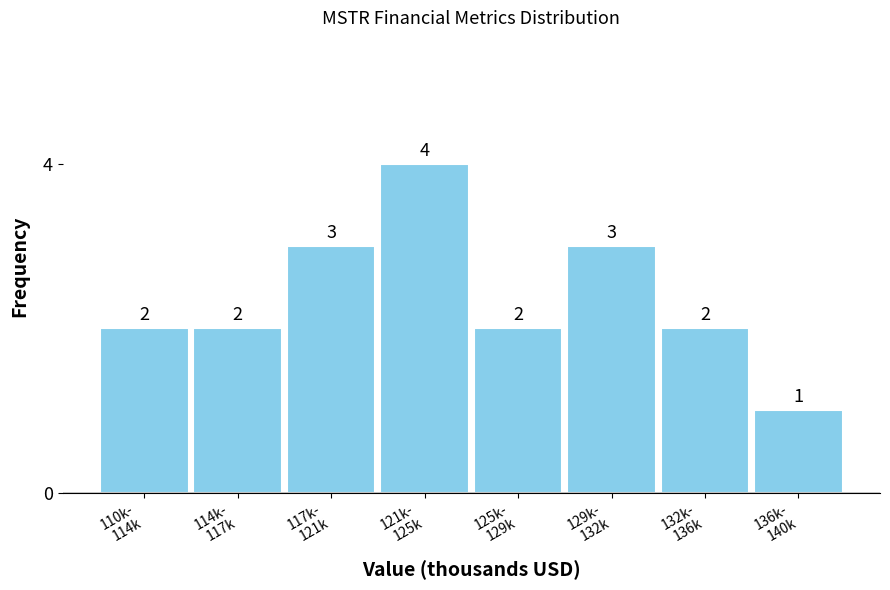

What is the value of the 7th bar from the left?

2